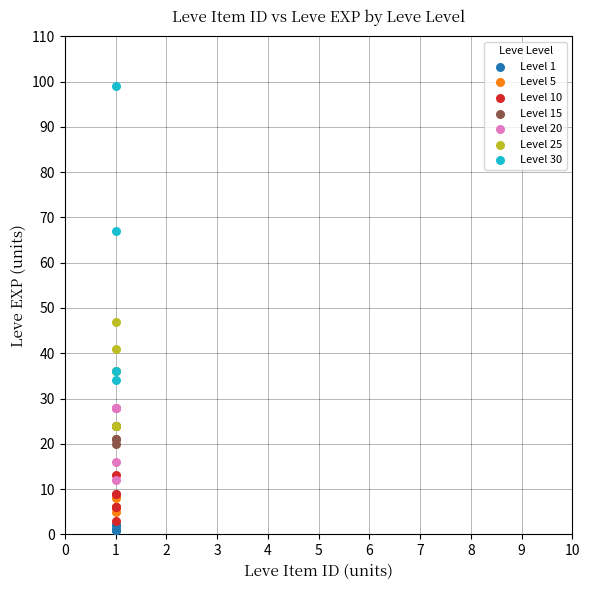

Which series has the largest Y range (max minus min)?

Level 30